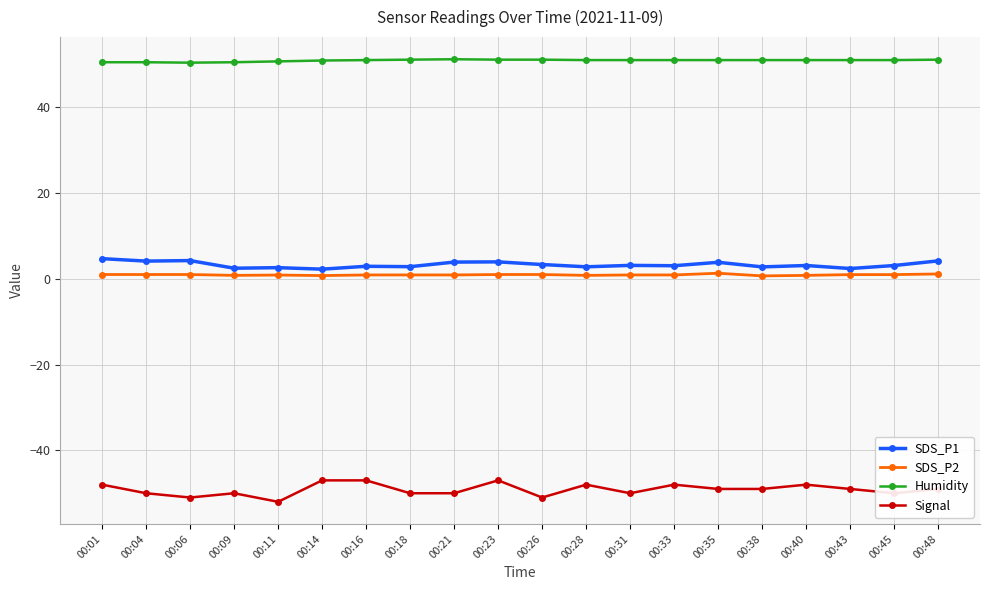

Which series has the widest spread of values?

Signal